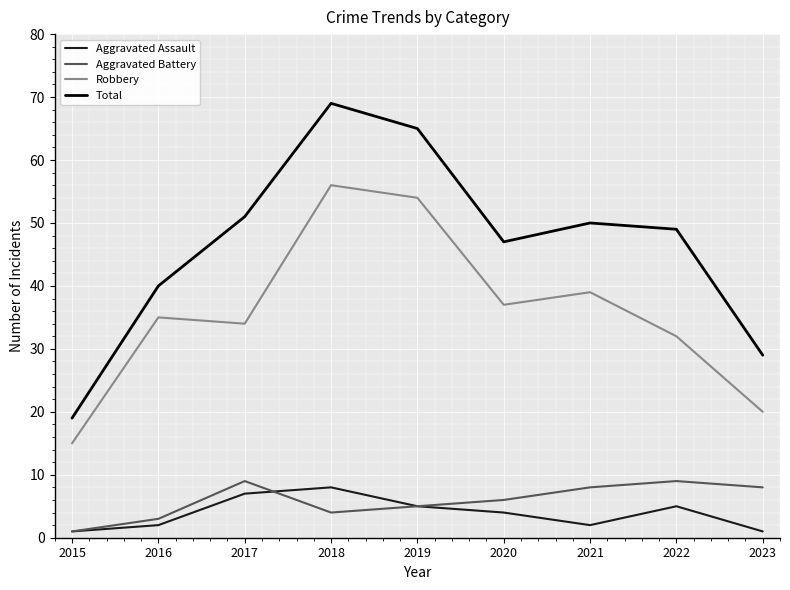

What is the spread (max minus min) of values at 2019?

60